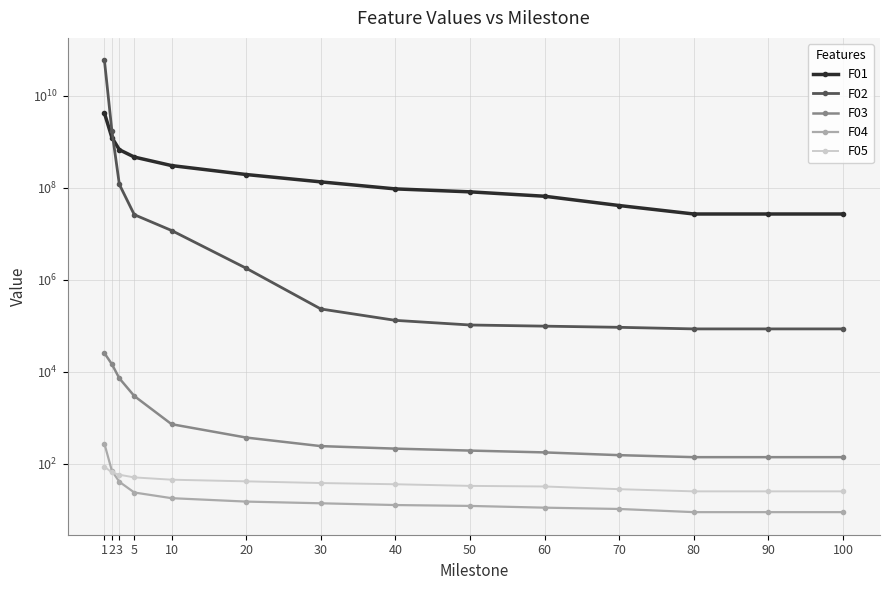

What is the minimum value shown in the chart?

8.9